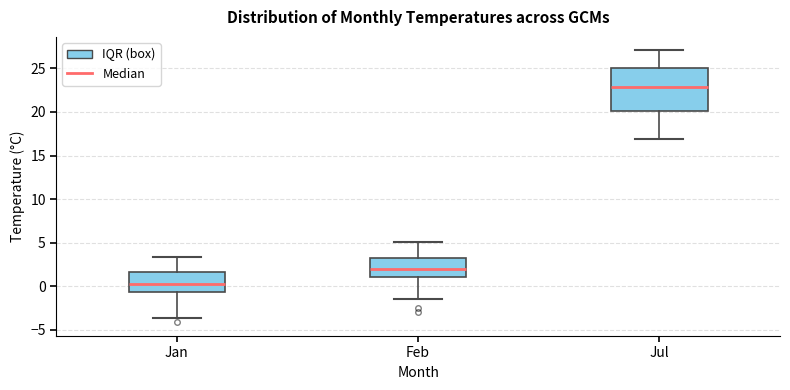

Reading left to right, transcribe this box plot: for each box, give where its median line is, the range the box spans, and where its two whiskers end, as read against the y-axis. The values are not printed on the chart, so give them approximately, as read against the axis.

Jan: median 0.5, box -0.5 to 1.5, whiskers -3.5 to 3.5
Feb: median 2.0, box 1.0 to 3.0, whiskers -1.5 to 5.0
Jul: median 23.0, box 20.0 to 25.0, whiskers 17.0 to 27.0